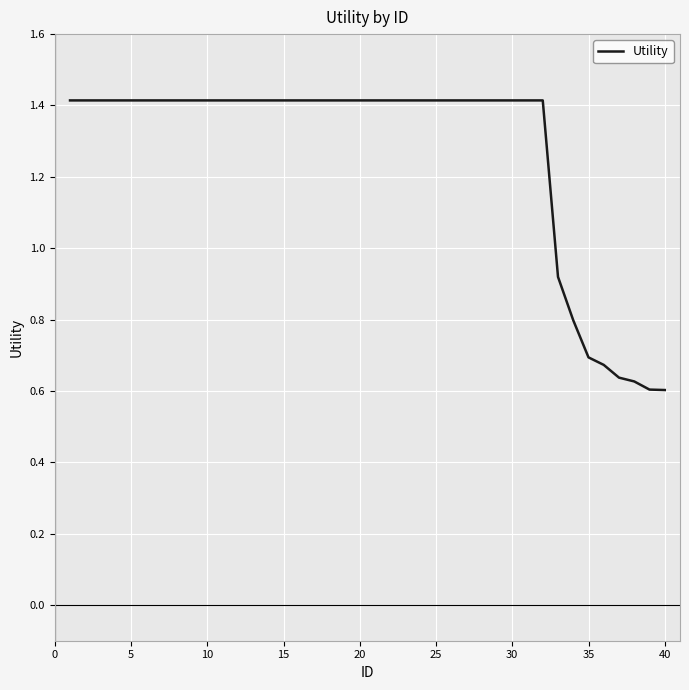

What is the average value?

1.3